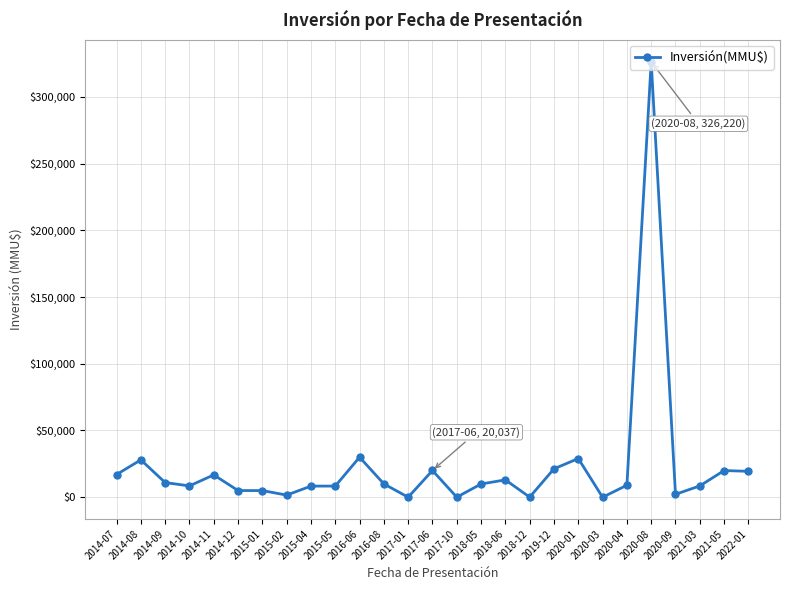

Between 2014-11 and 2015-02, which is larger?

2014-11